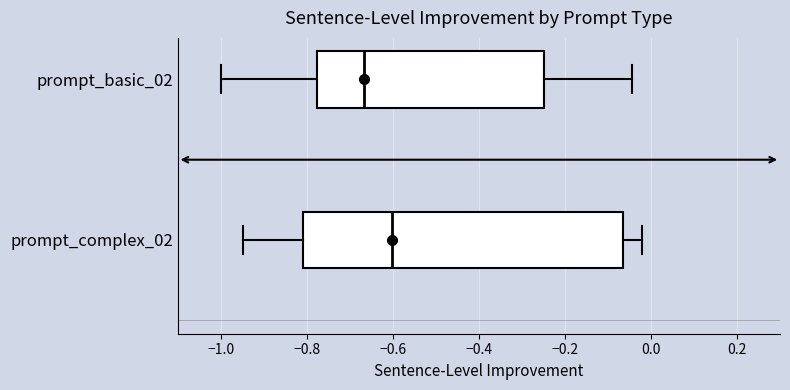

Where does the median line of the box for prompt_complex_02 sit on the x-axis? The values are not printed on the chart, so give them approximately, as read against the axis.

-0.60